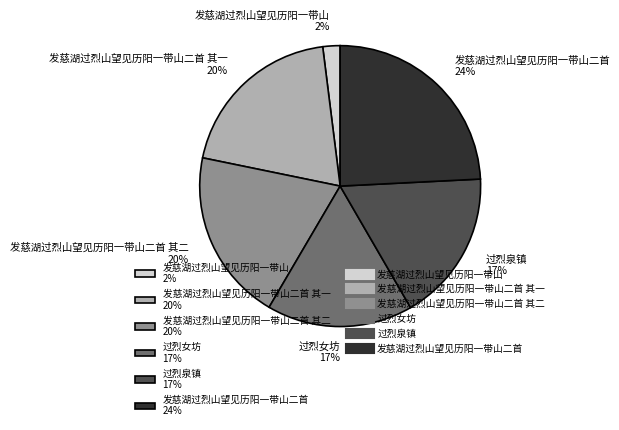

To the nearest percent, what is the average slice percentage?

17%